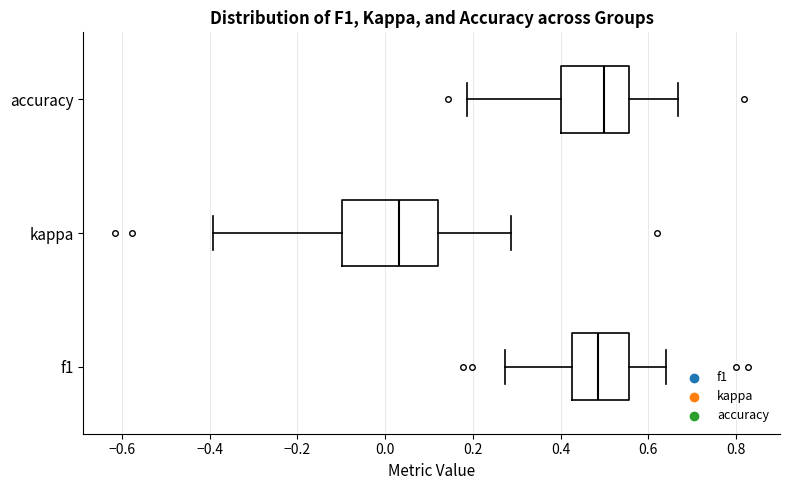

Comparing the boxes themselves (not the whiskers), which one is the widest?

kappa